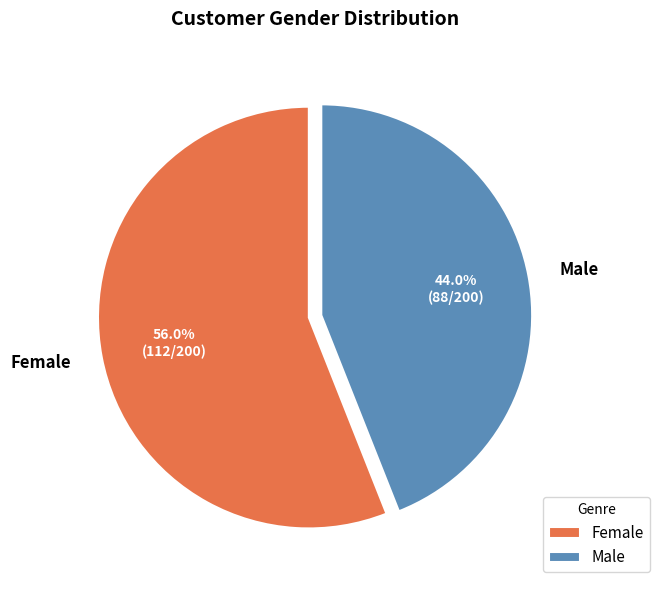

To the nearest percent, what percentage of the pie is Female?

56%